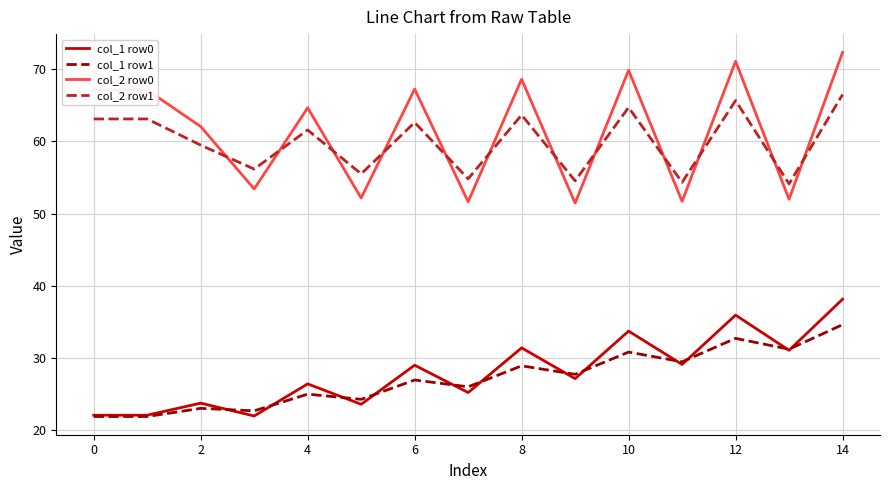

What are all the series names shown in the legend?

col_1 row0, col_1 row1, col_2 row0, col_2 row1